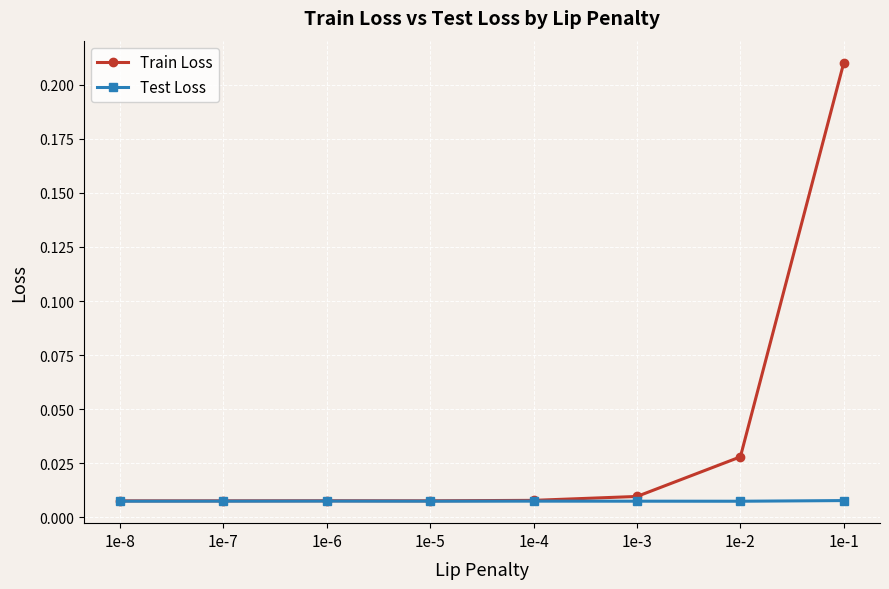

List the series in order of their overall mean, lowest first.

Test Loss, Train Loss